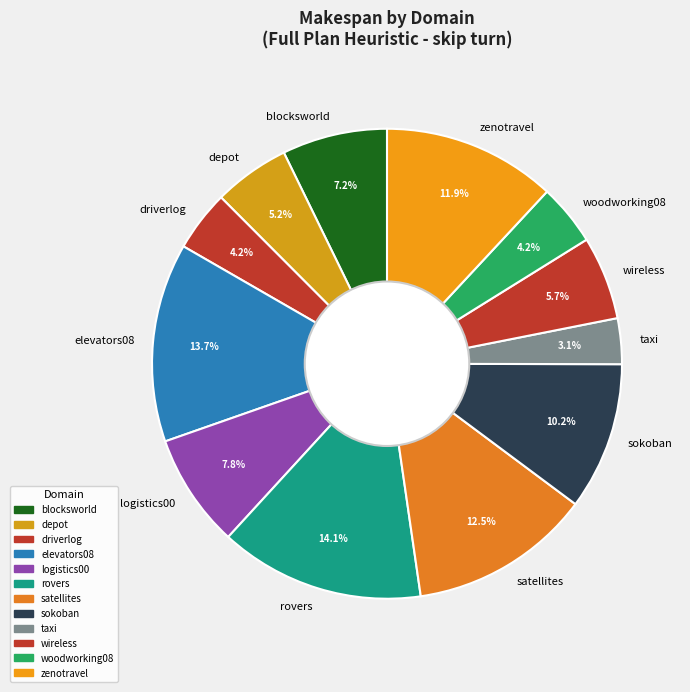

Which slice is the smallest?

taxi